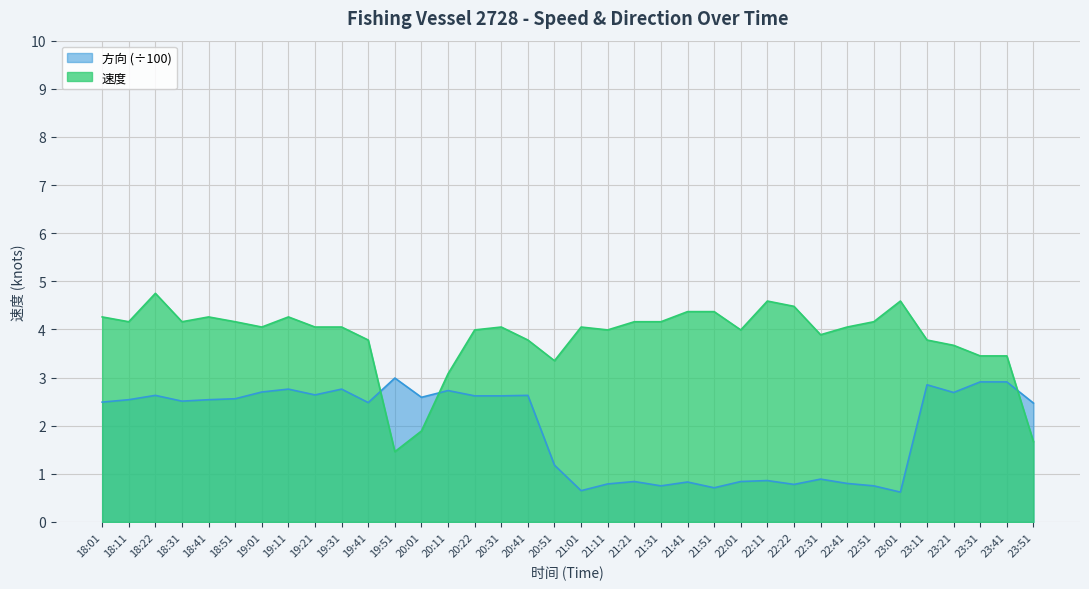

Reading right to left, extract all data points from this chart.

速度: 1.7	3.5	3.5	3.7	3.8	4.6	4.2	4.0	3.9	4.5	4.6	4.0	4.4	4.4	4.2	4.2	4.0	4.0	3.4	3.8	4.0	4.0	3.1	1.9	1.5	3.8	4.0	4.0	4.3	4.0	4.2	4.3	4.2	4.8	4.2	4.3
方向: 2.5	2.9	2.9	2.7	2.9	0.6	0.8	0.8	0.9	0.8	0.9	0.8	0.7	0.8	0.8	0.8	0.8	0.7	1.2	2.6	2.6	2.6	2.7	2.6	3.0	2.5	2.8	2.6	2.8	2.7	2.6	2.5	2.5	2.6	2.5	2.5